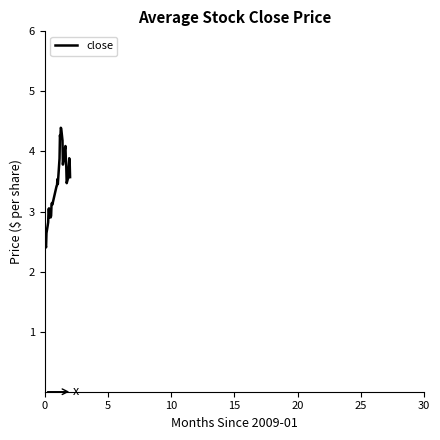

What is the difference between the maximum and minimum values?

2.0